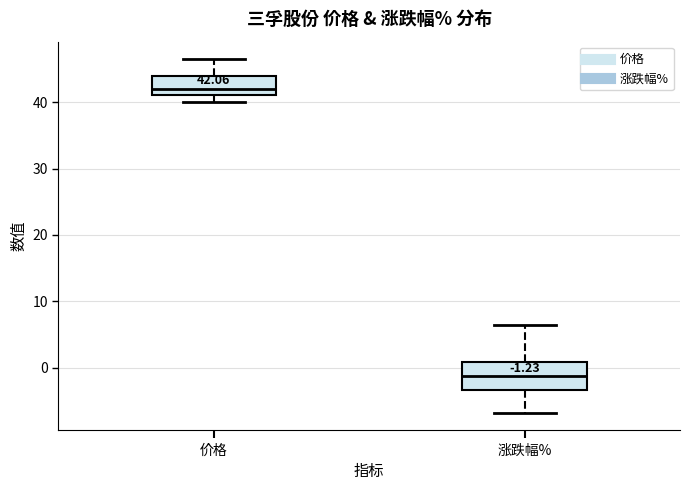

Which box is the tallest, from its lower edge to its upper edge?

涨跌幅%